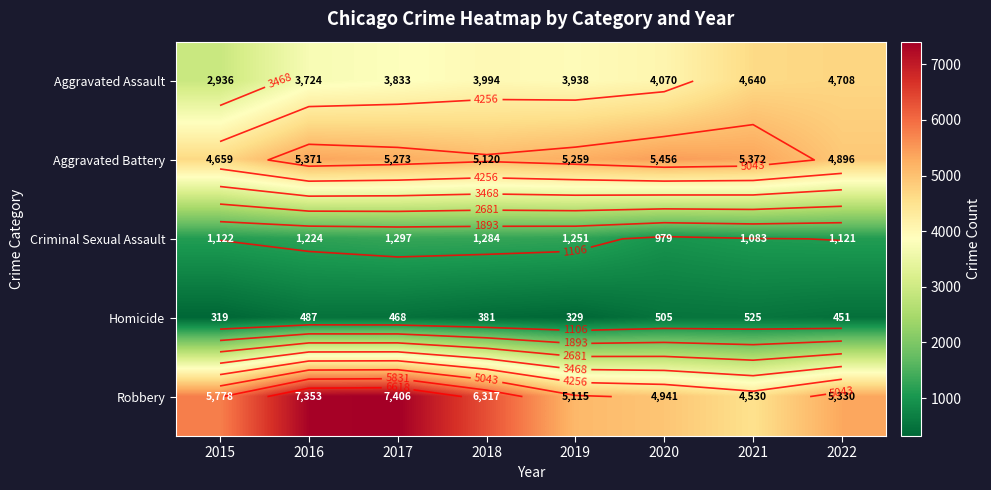

Rank the categories by Homicide value from lowest to highest.

2015, 2019, 2018, 2022, 2017, 2016, 2020, 2021